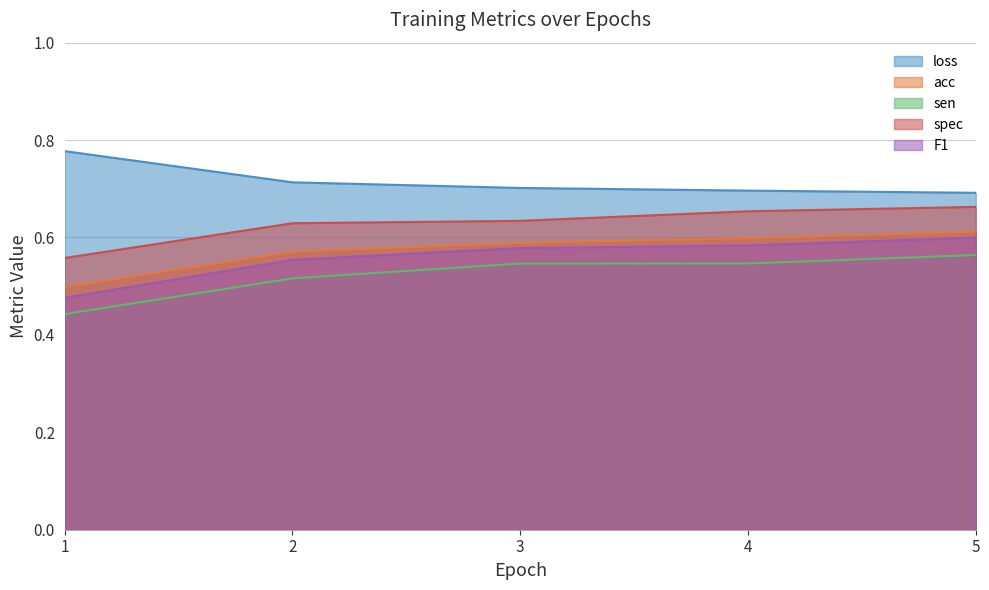

The value of loss at 1 is 0.4. True or false?

False